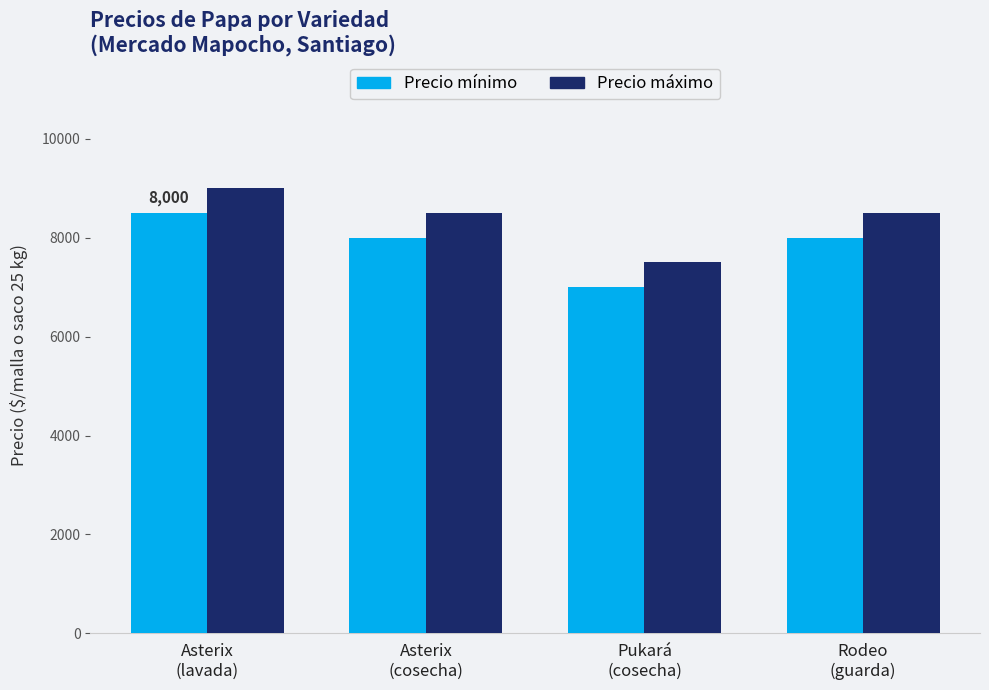

The Precio mínimo series shows 13716 at Asterix
(cosecha). True or false?

False